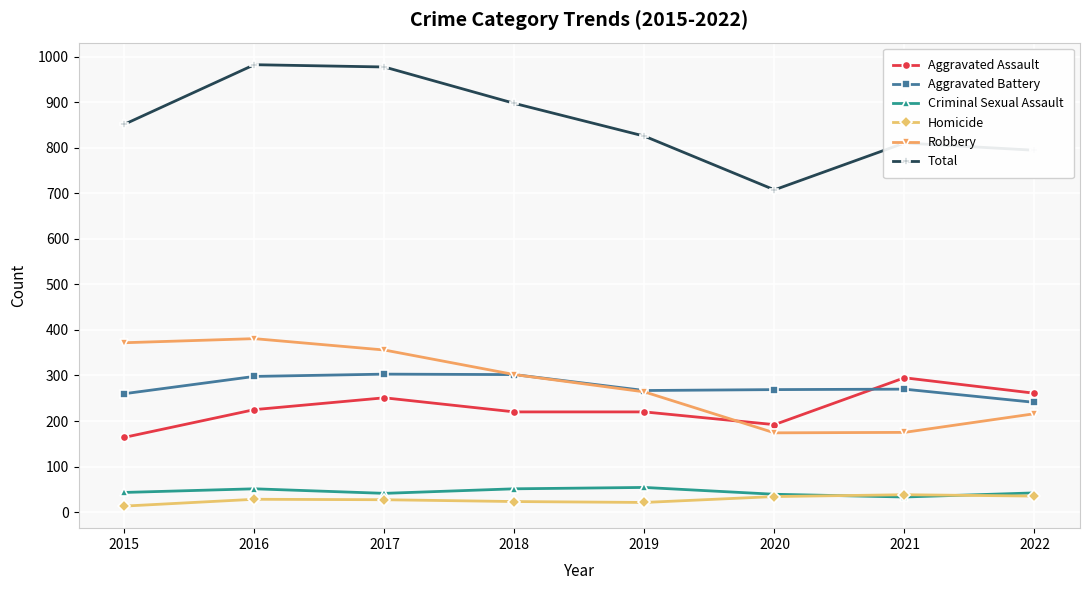

How many lines are shown in the chart?

6